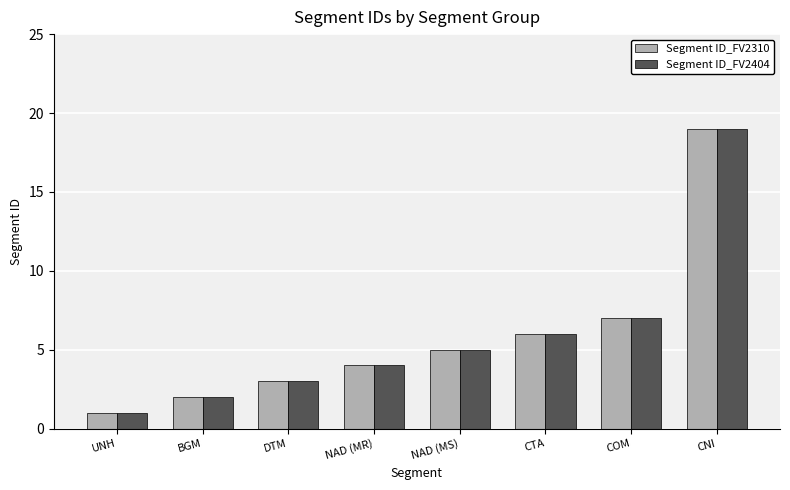

What is the smallest value displayed?

1